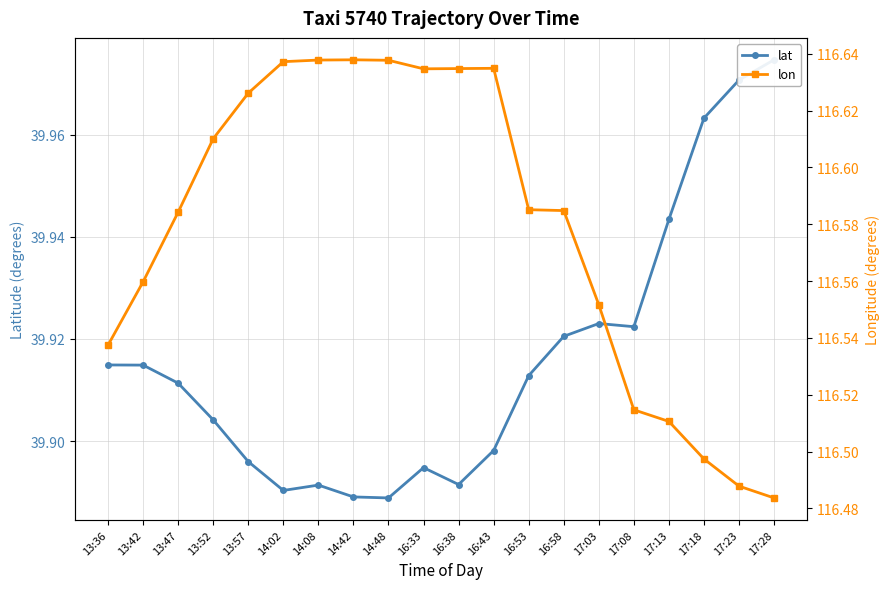

Which category has the lowest value in the lat series?

14:48